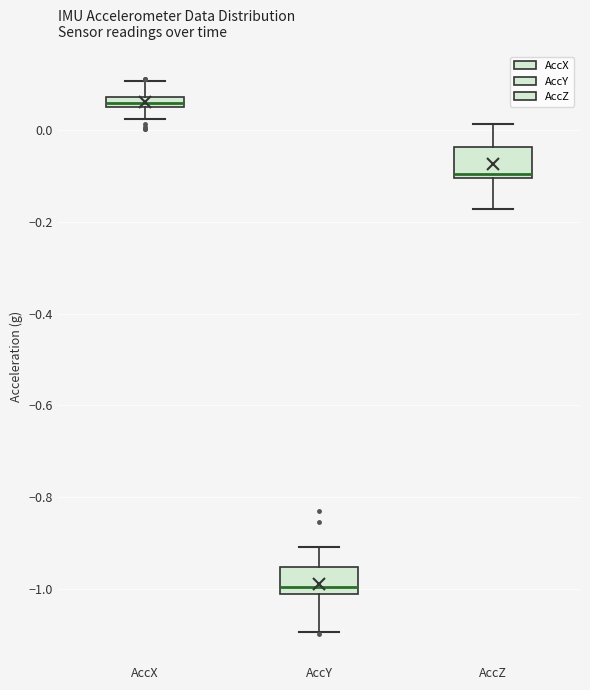

Which box has the lowest median line?

AccY